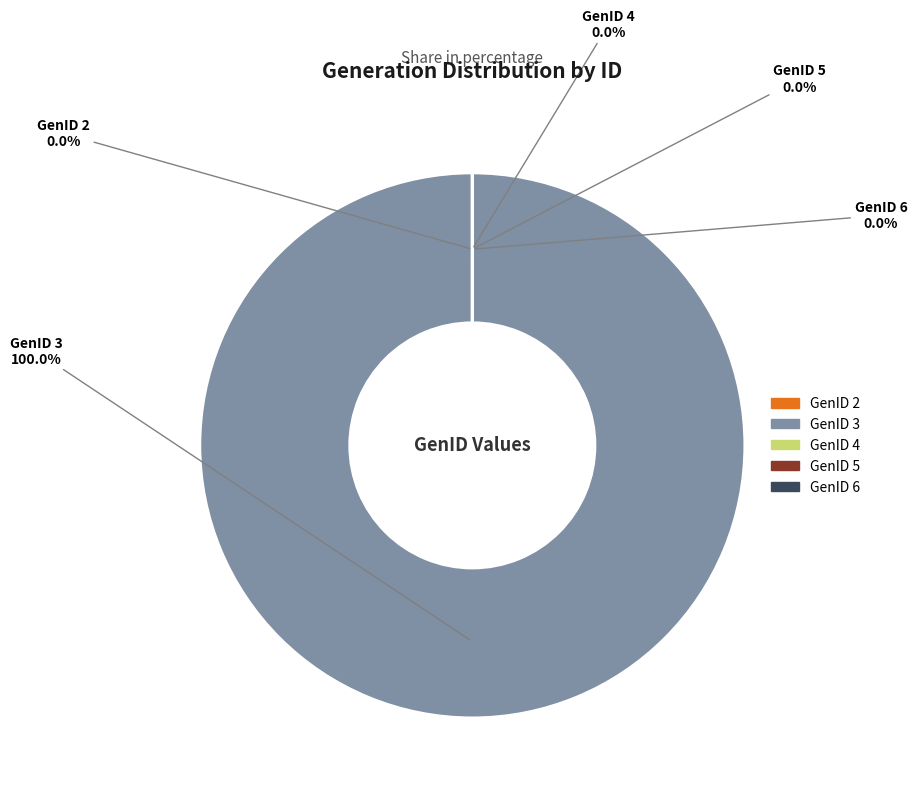

To the nearest percent, what is the average slice percentage?

20%